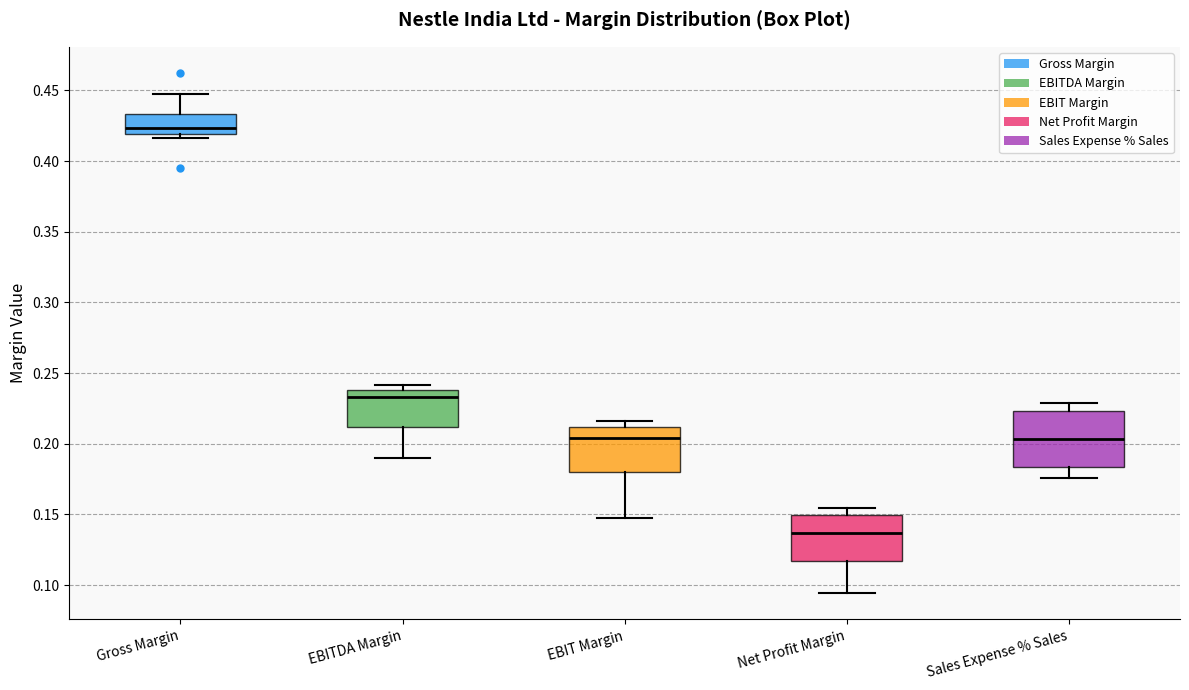

Where does the lower whisker of the box for Sales Expense % Sales end on the y-axis? The values are not printed on the chart, so give them approximately, as read against the axis.

0.175